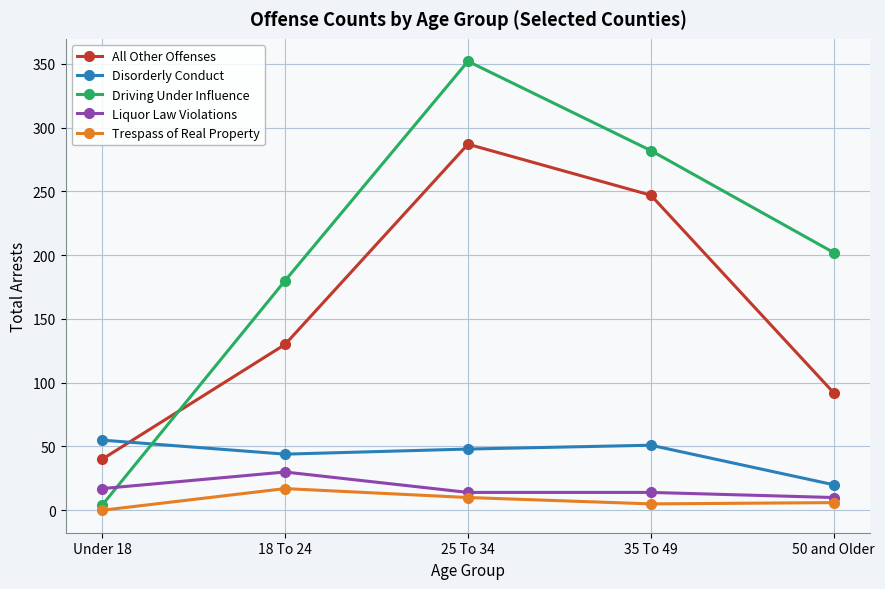

What is the label of the 1st point from the left?

Under 18